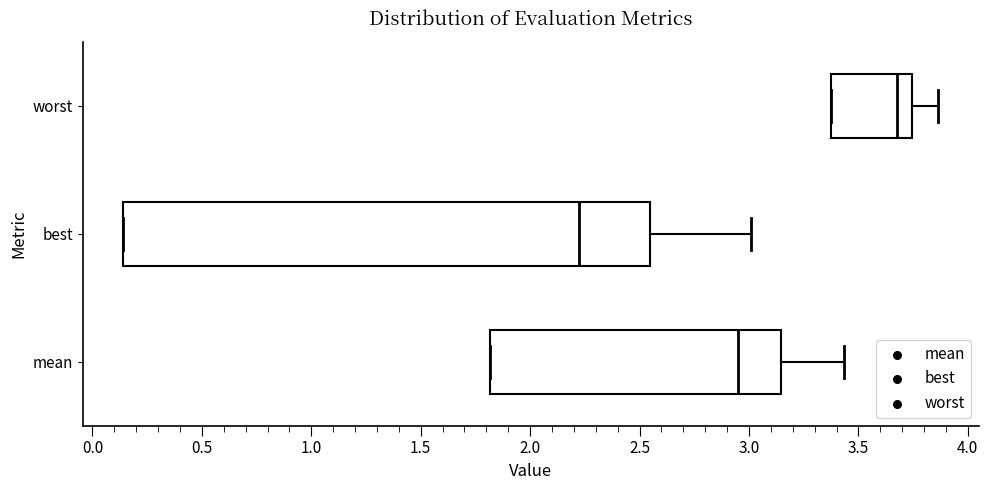

Reading bottom to top, transcribe this box plot: for each box, give where its median line is, the range the box spans, and where its two whiskers end, as read against the x-axis. The values are not printed on the chart, so give them approximately, as read against the axis.

mean: median 2.95, box 1.80 to 3.15, whiskers 1.80 to 3.45
best: median 2.20, box 0.15 to 2.55, whiskers 0.15 to 3.00
worst: median 3.70, box 3.35 to 3.75, whiskers 3.35 to 3.85